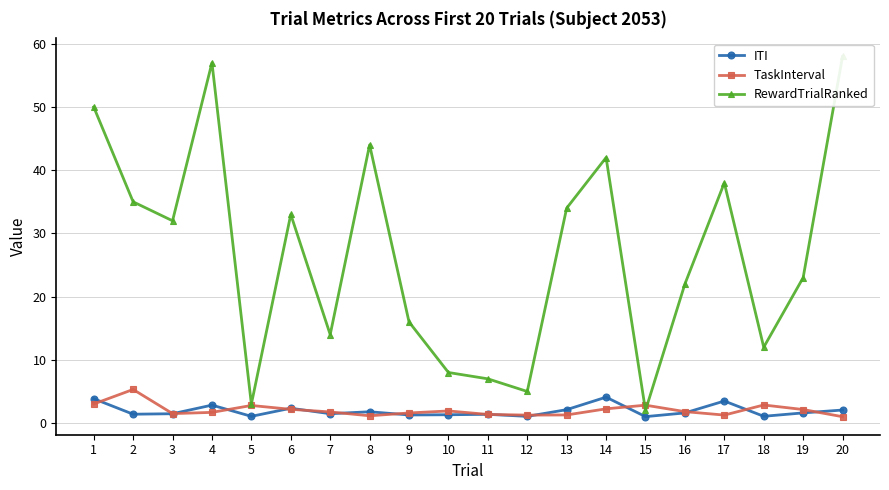

What is the average value of the RewardTrialRanked series?

26.8